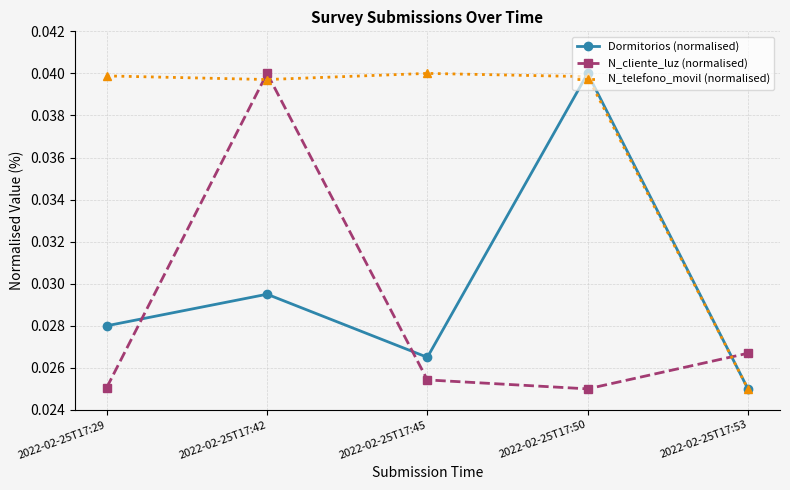

How many times do Dormitorios (normalised) and N_cliente_luz (normalised) cross each other?

3